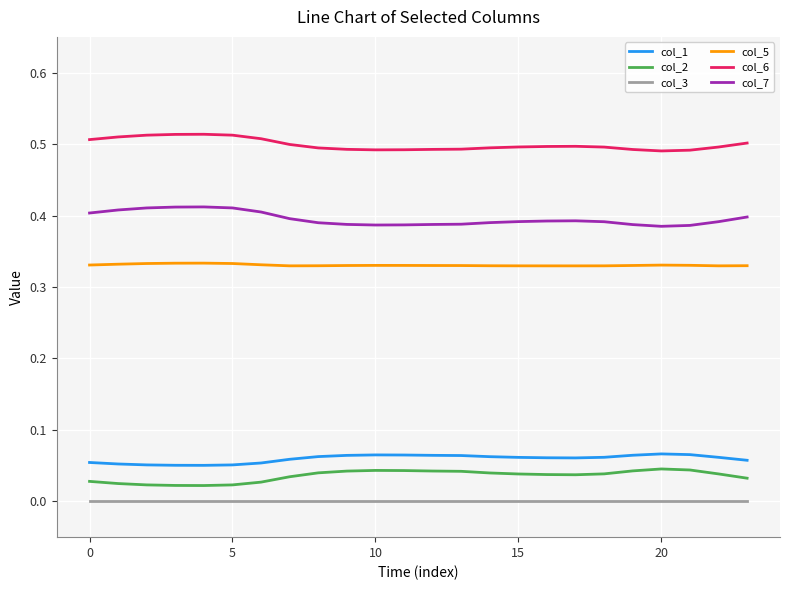

True or false: col_2 and col_5 intersect in this chart.

False